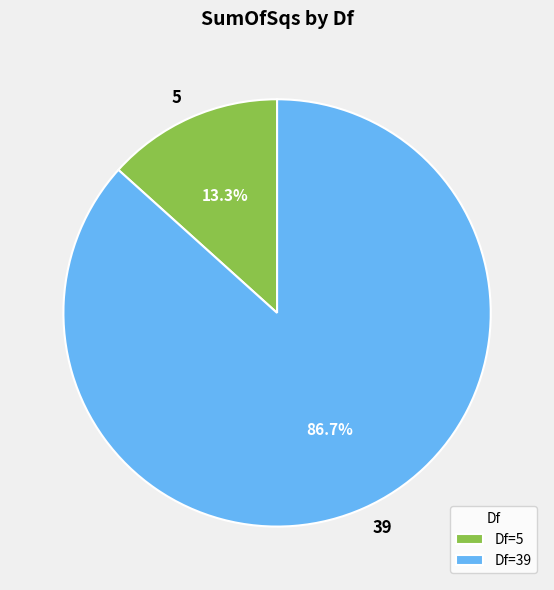

Between 5 and 39, which is larger?

39